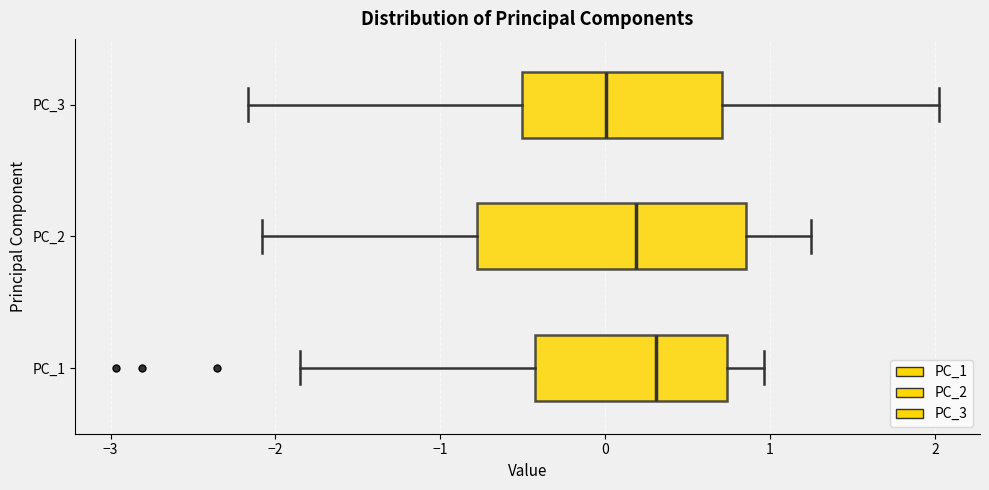

Comparing the boxes themselves (not the whiskers), which one is the widest?

PC_2